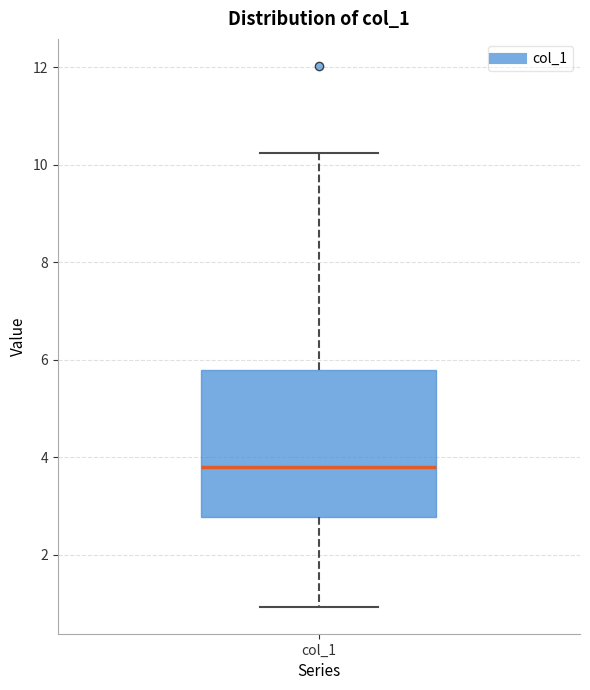

Transcribe this box plot: give where the median line is, the range the box spans, and where the two whiskers end, as read against the y-axis. The values are not printed on the chart, so give them approximately, as read against the axis.

median 3.8, box 2.8 to 5.8, whiskers 1.0 to 10.2